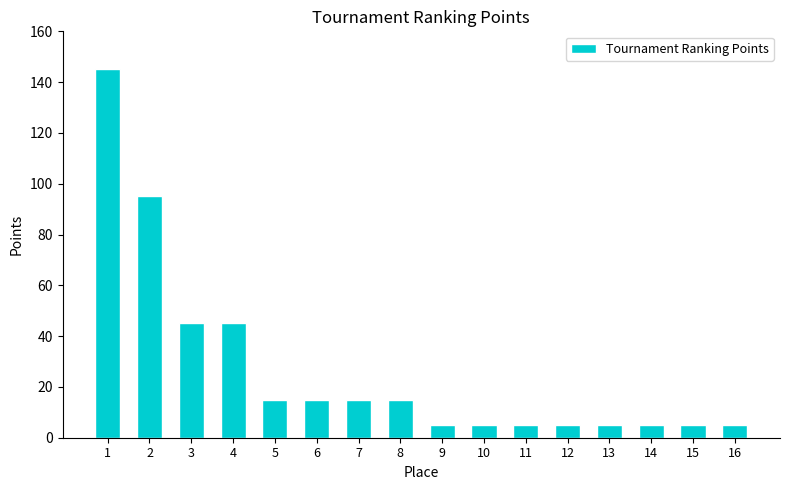

Reading left to right, list all the values displayed in this chart.

145	95	45	45	15	15	15	15	5	5	5	5	5	5	5	5